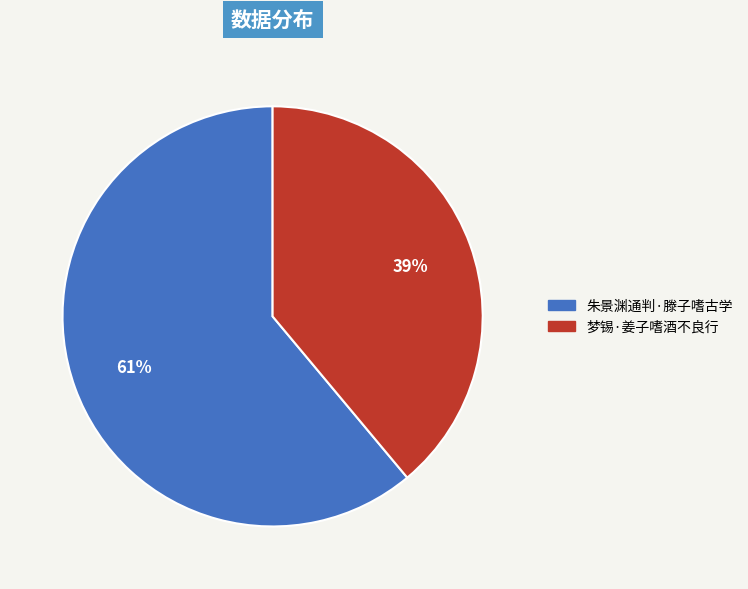

Which slice is the smallest?

梦锡·姜子嗜酒不良行